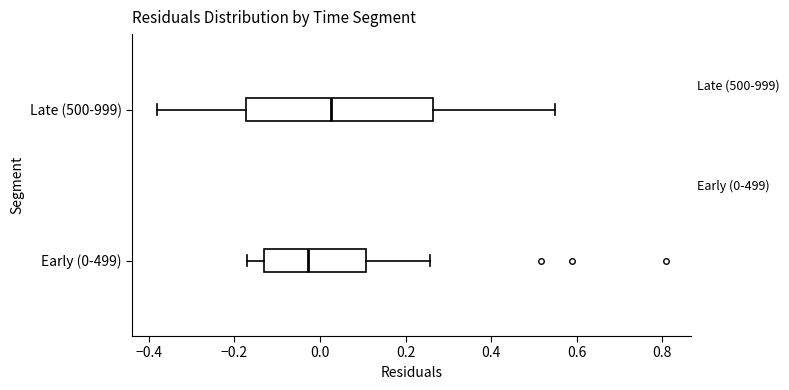

Comparing the boxes themselves (not the whiskers), which one is the widest?

Late (500-999)